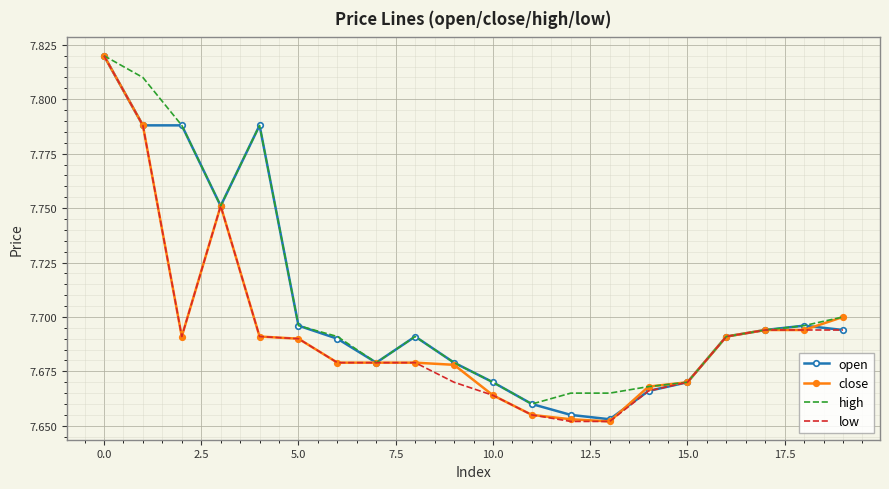

What are all the series names shown in the legend?

open, close, high, low